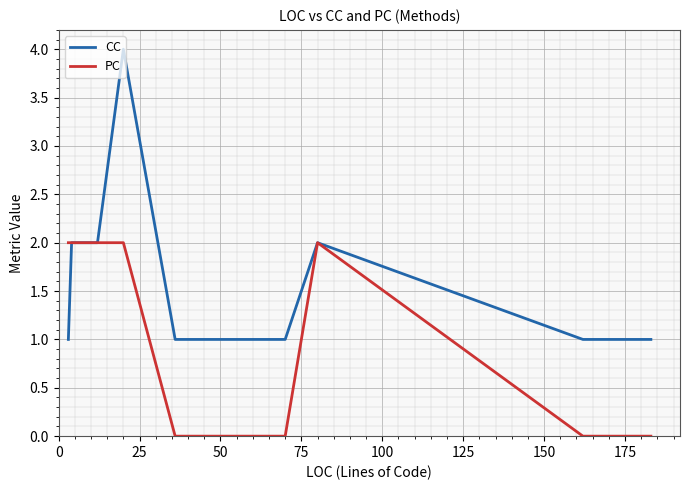

Which series has the largest total across all categories?

CC